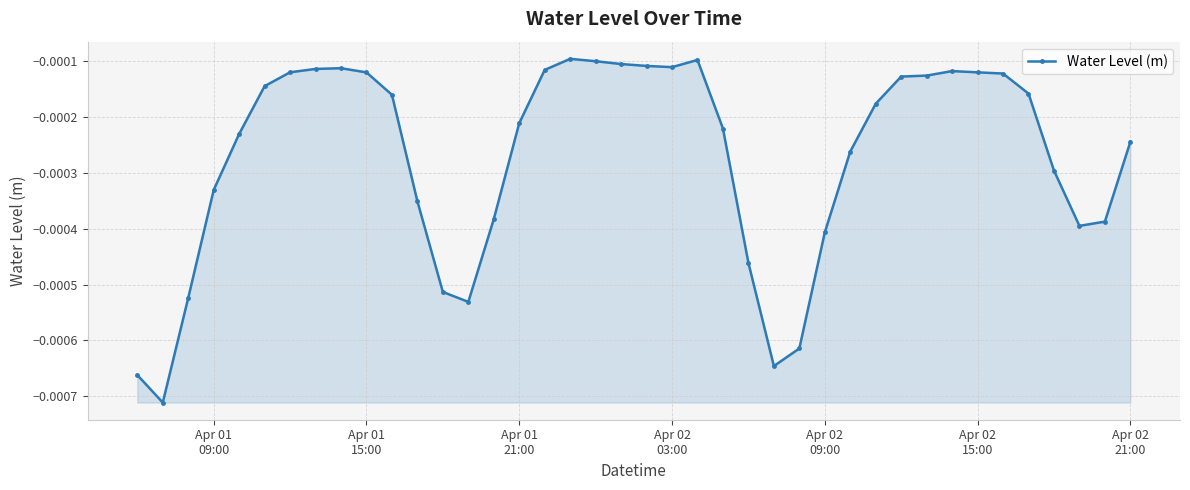

True or false: the data has more than 0 interior local peaks.

True